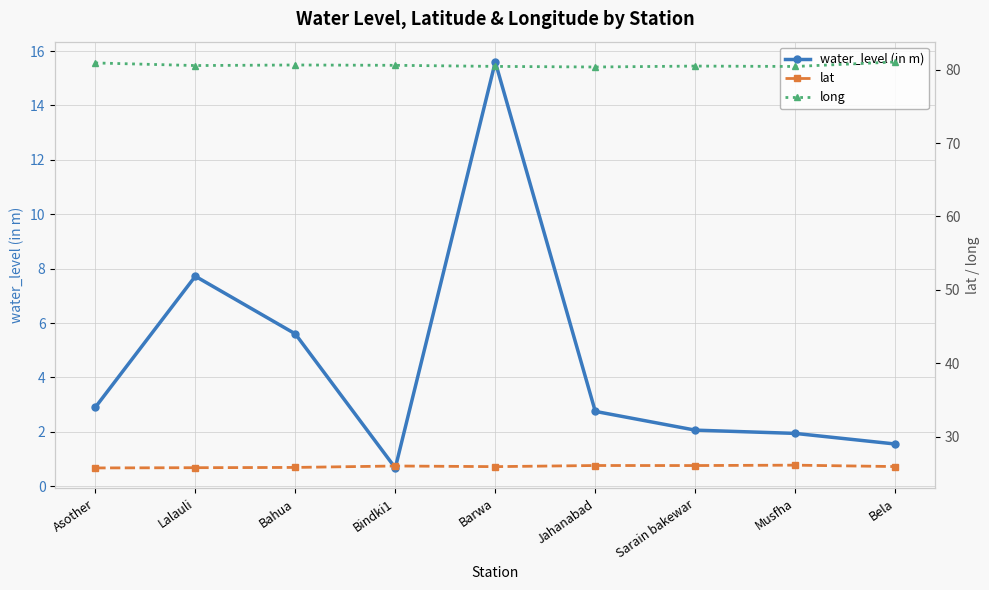

What is the maximum value for water_level (in m)?

15.6